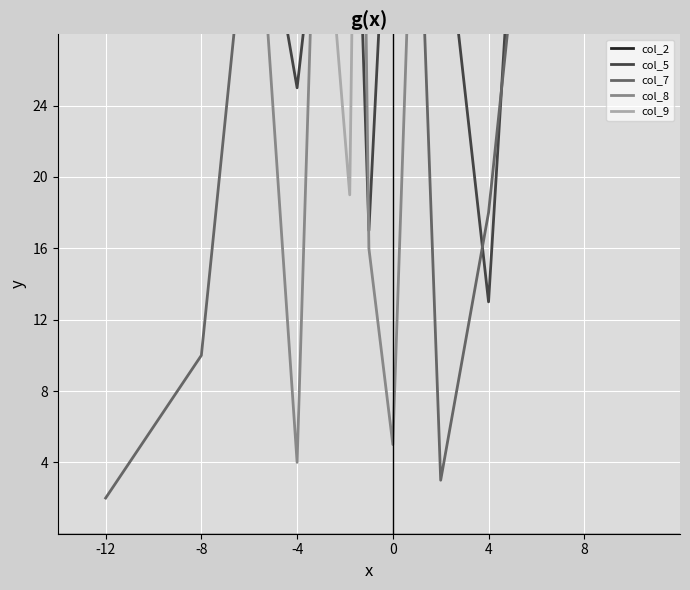

What are all the series names shown in the legend?

col_2, col_5, col_7, col_8, col_9